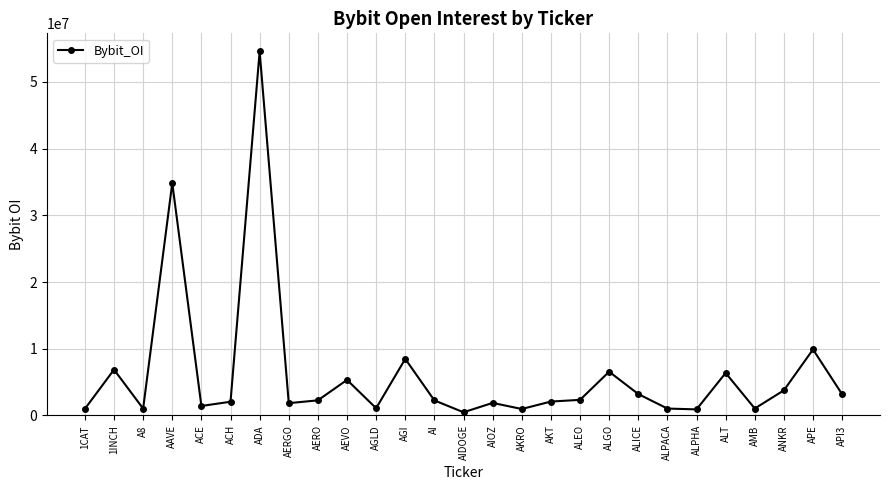

At which label is the value closest to 27529672?

AAVE